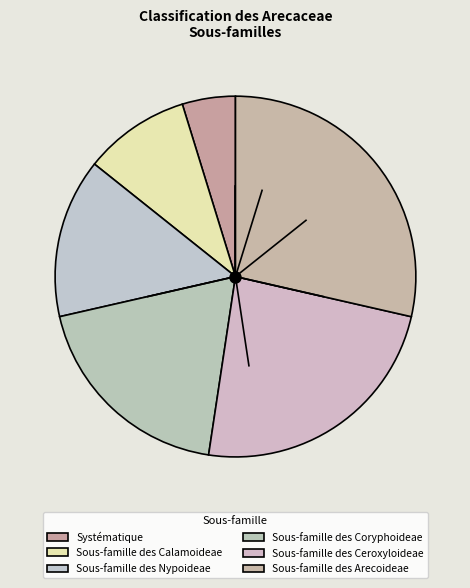

To the nearest percent, what is the difference between the largest and smallest slice percentages?

24%